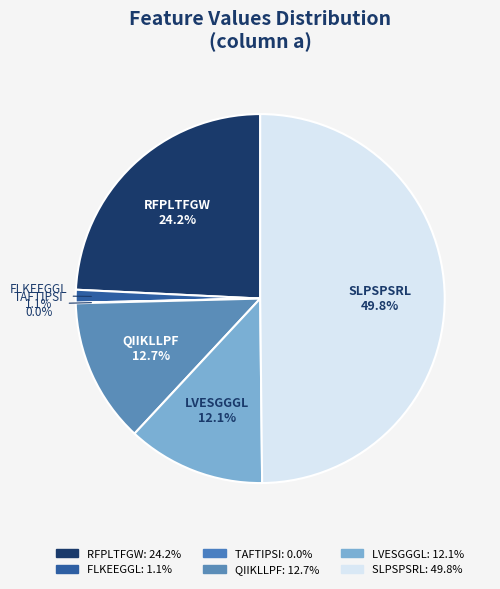

Is TAFTIPSI the majority of the pie?

No